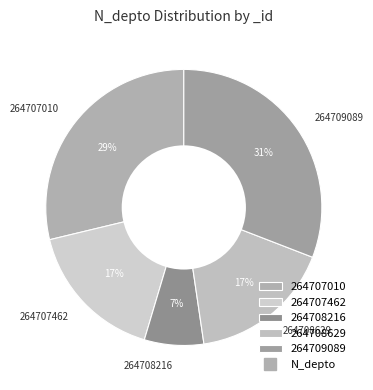

Approximately how many times larger is the value at 264708216 compared to 264707010?

0.2